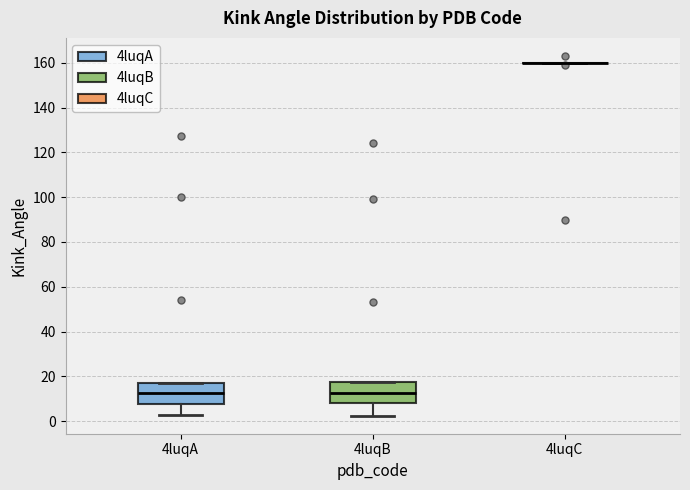

Reading left to right, transcribe this box plot: for each box, give where its median line is, the range the box spans, and where its two whiskers end, as read against the y-axis. The values are not printed on the chart, so give them approximately, as read against the axis.

4luqA: median 12, box 8 to 16, whiskers 2 to 16
4luqB: median 12, box 8 to 18, whiskers 2 to 18
4luqC: box collapsed to a line at 160, whiskers 160 to 160